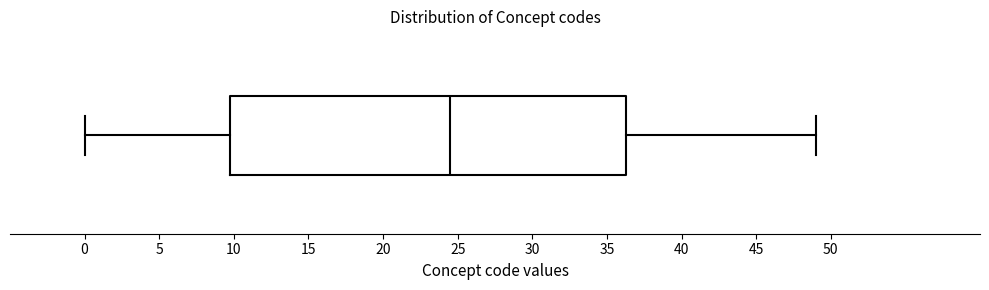

Where does the median line of the box sit on the x-axis? The values are not printed on the chart, so give them approximately, as read against the axis.

24.5